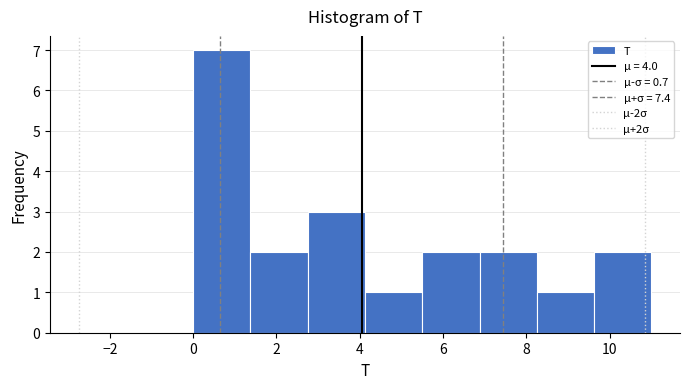

Over which range of the x-axis is the bar tallest?

0.0 to 1.4